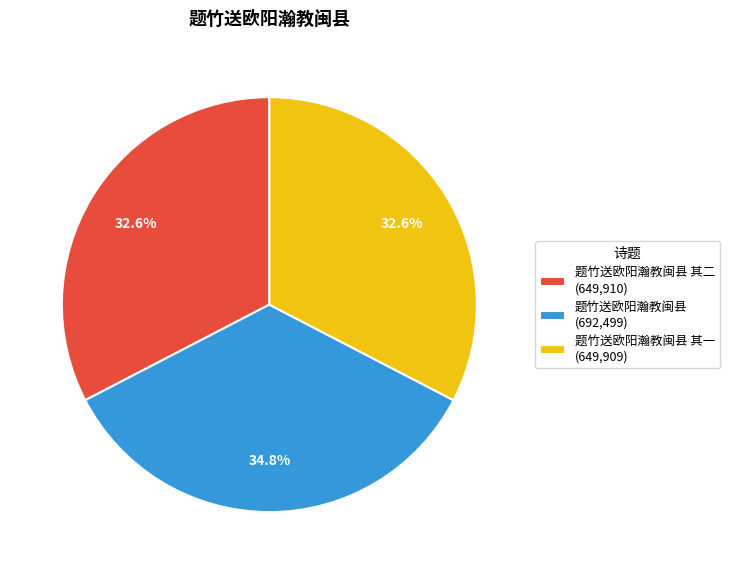

Which slice is the largest?

题竹送欧阳瀚教闽县 (692,499)